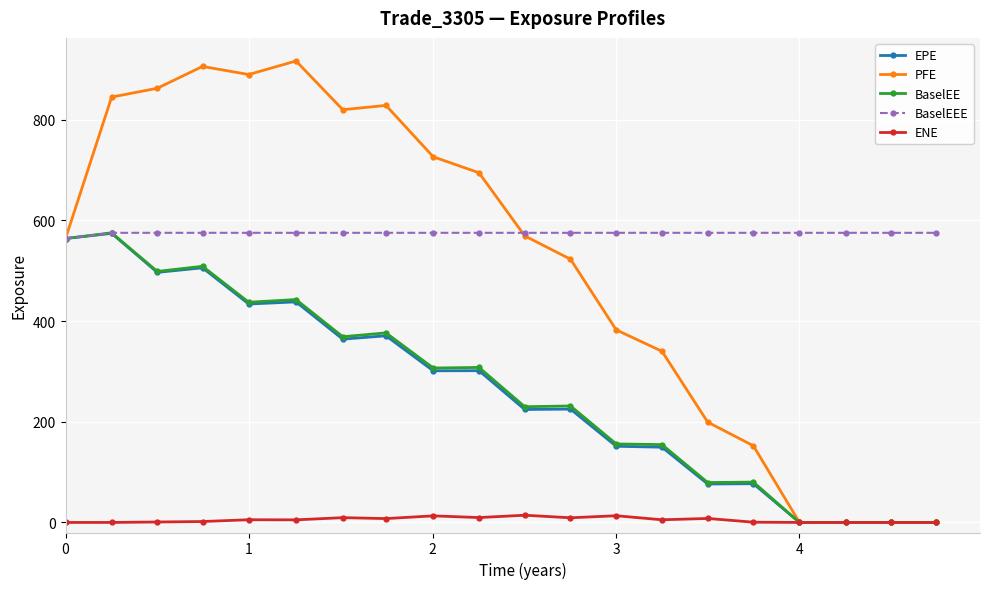

How many series are shown in this chart?

5